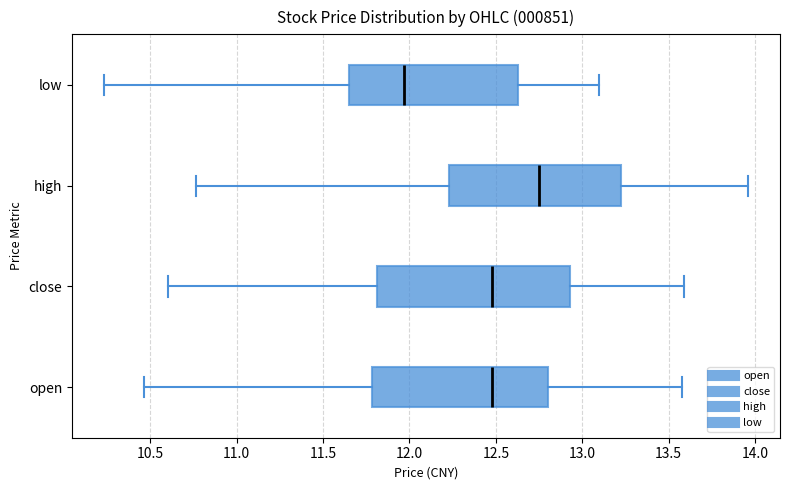

Where does the right whisker of the box for low end on the x-axis? The values are not printed on the chart, so give them approximately, as read against the axis.

13.10